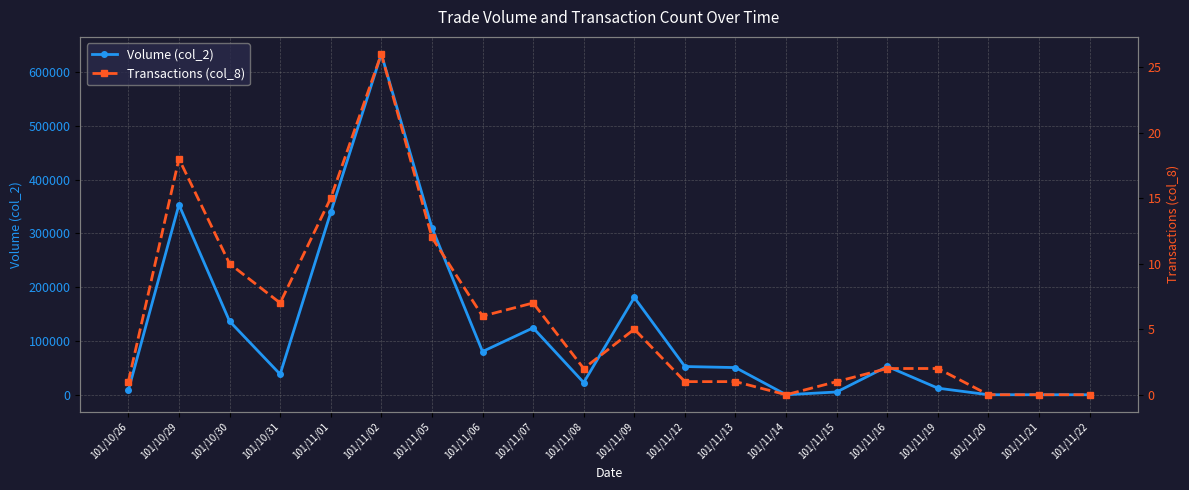

How many distinct data groups are displayed?

2